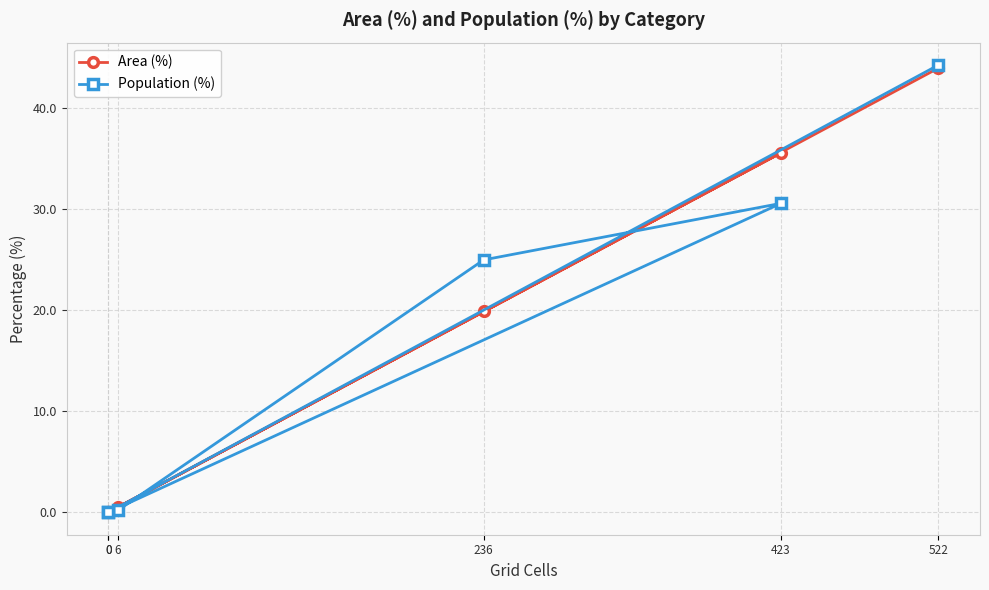

The Population (%) series shows 55.1 at 423. True or false?

False